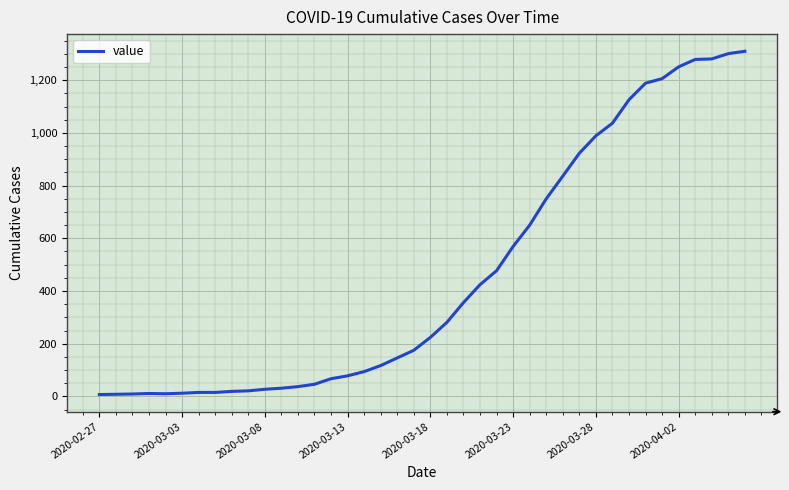

What is the difference between the maximum and minimum values?

1303